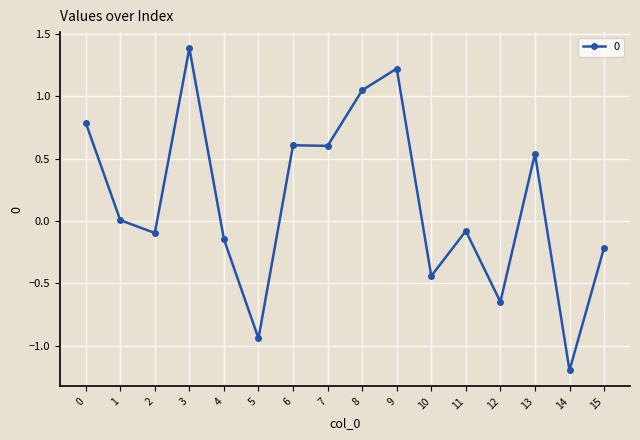

What is the change in value from 0 to 3?

+0.6